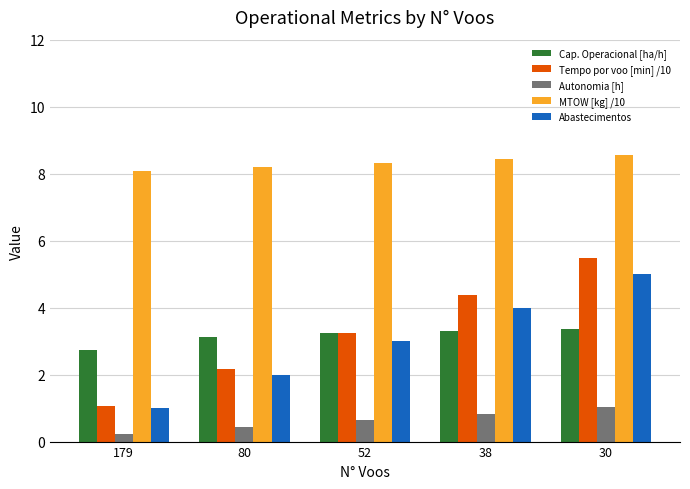

What is the sum of the Autonomia [h] values at 80 and 179?

0.7